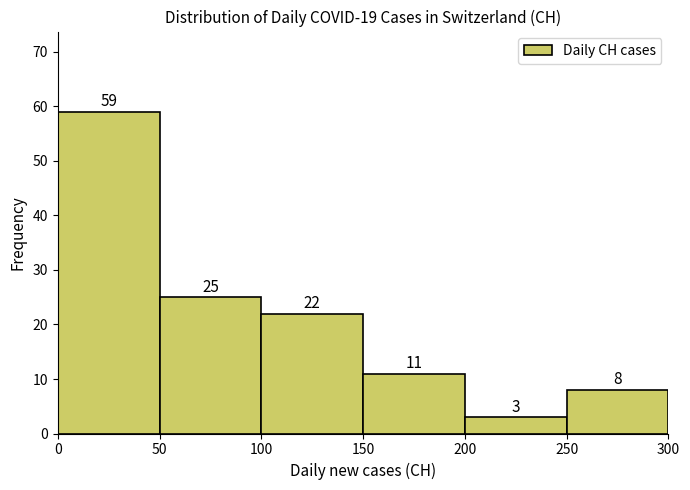

Over which range of the x-axis is the bar tallest?

0 to 50